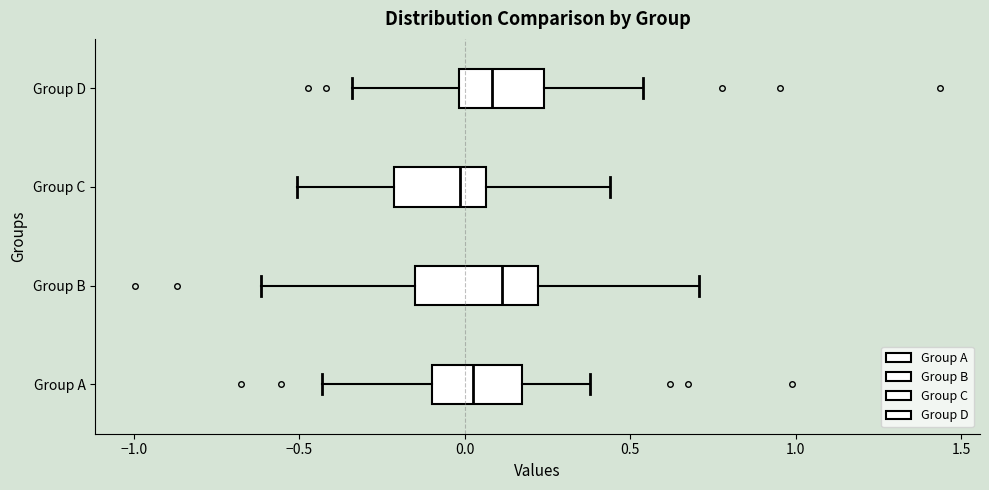

Comparing the boxes themselves (not the whiskers), which one is the widest?

Group B